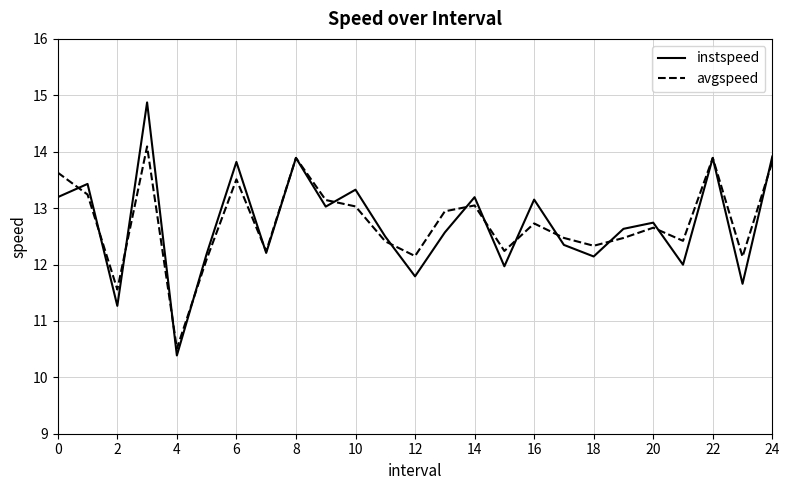

Count the number of categories in the chart.

25